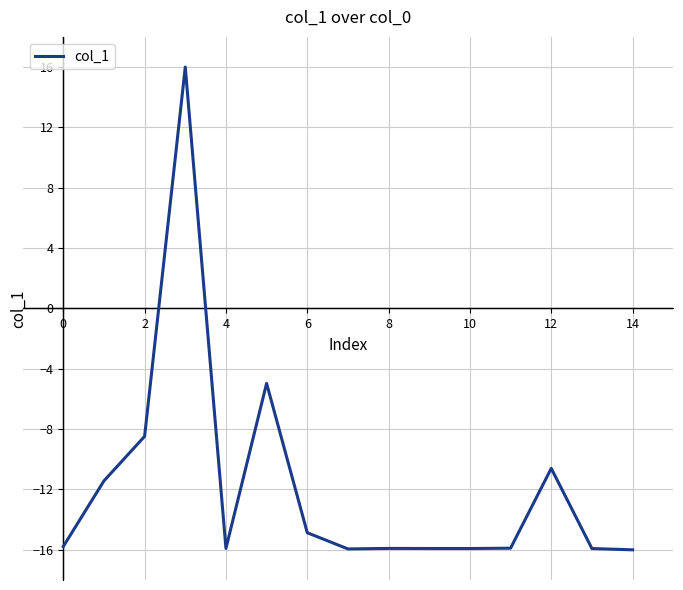

What is the difference between the maximum and minimum values?

32.0